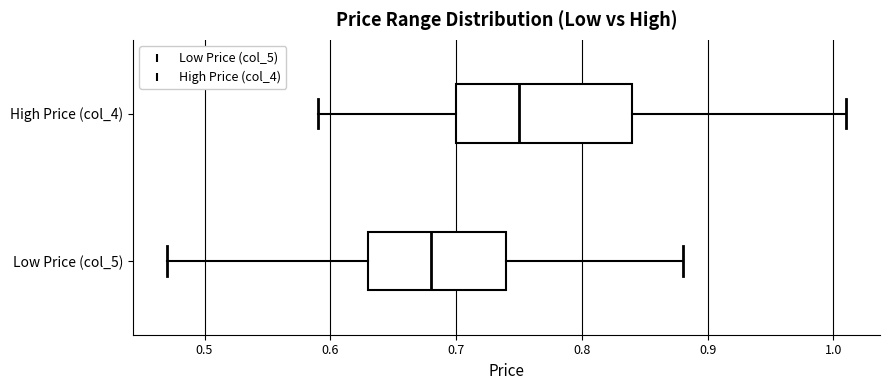

Where does the median line of the box for High Price (col_4) sit on the x-axis? The values are not printed on the chart, so give them approximately, as read against the axis.

0.75